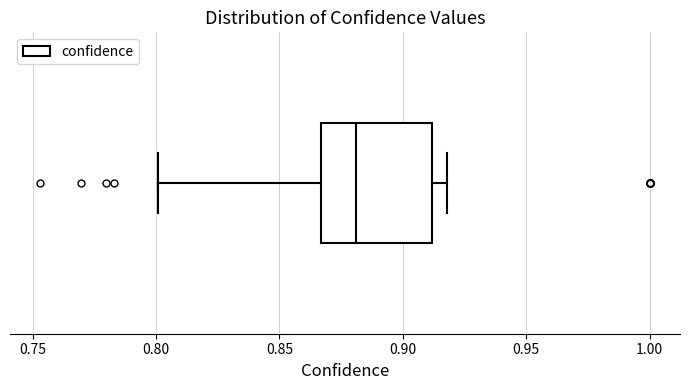

Where does the right whisker of the box end on the x-axis? The values are not printed on the chart, so give them approximately, as read against the axis.

0.920